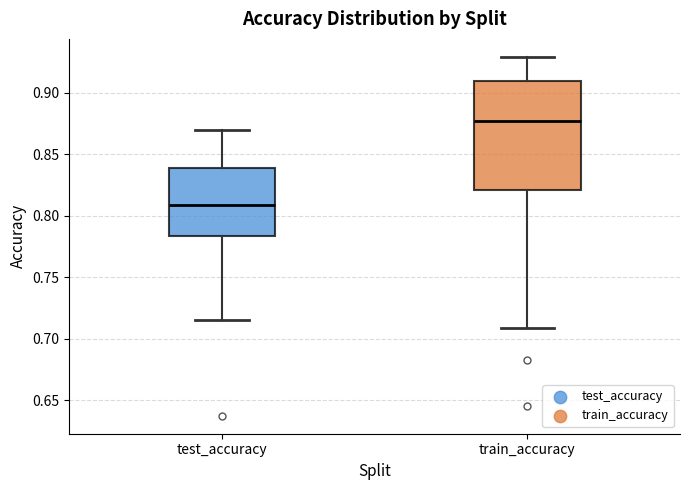

Comparing the boxes themselves (not the whiskers), which one is the tallest?

train_accuracy